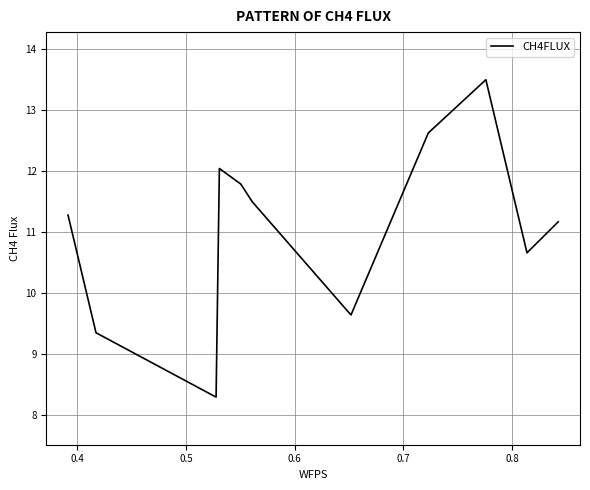

What is the minimum value shown in the chart?

8.3